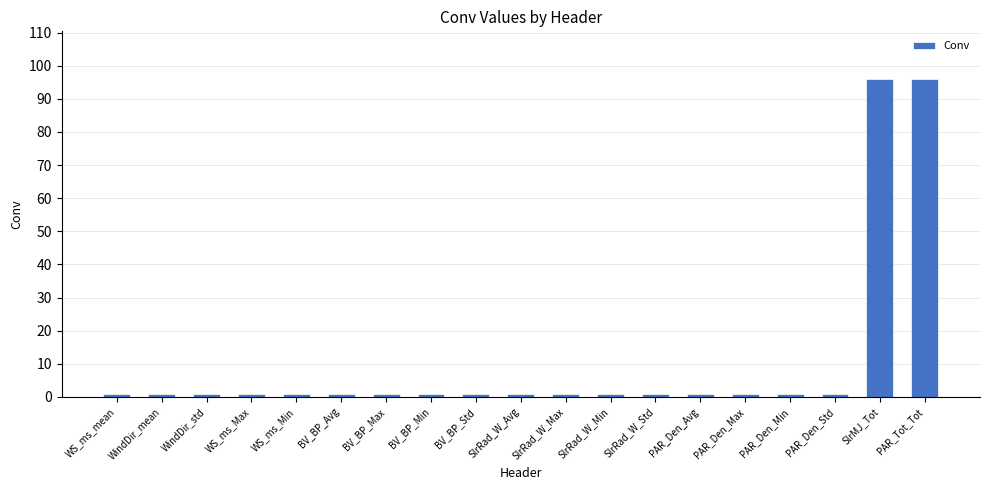

Reading left to right, extract all data points from this chart.

WS_ms_mean=1	WindDir_mean=1	WindDir_std=1	WS_ms_Max=1	WS_ms_Min=1	BV_BP_Avg=1	BV_BP_Max=1	BV_BP_Min=1	BV_BP_Std=1	SlrRad_W_Avg=1	SlrRad_W_Max=1	SlrRad_W_Min=1	SlrRad_W_Std=1	PAR_Den_Avg=1	PAR_Den_Max=1	PAR_Den_Min=1	PAR_Den_Std=1	SlrMJ_Tot=96	PAR_Tot_Tot=96